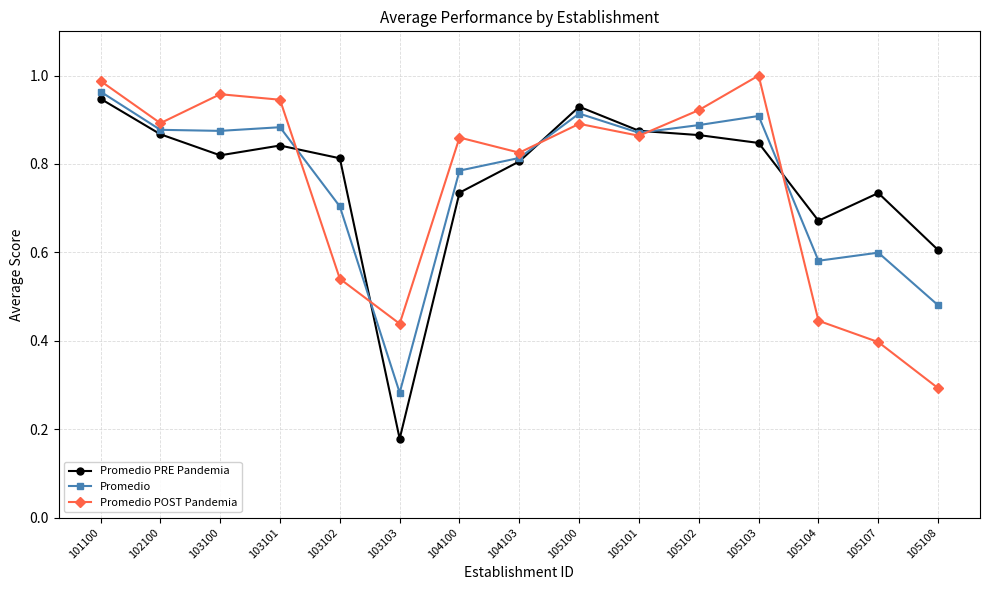

Is this an area chart (filled region under the line)?

No